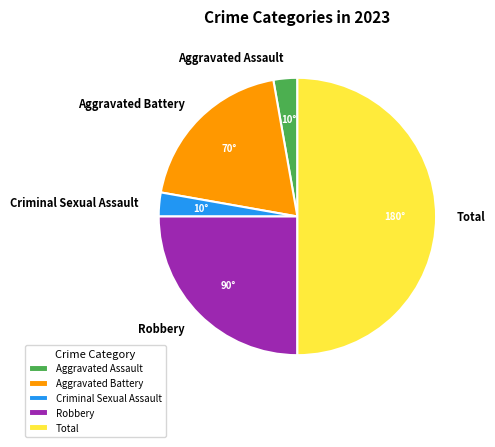

How many slices are in this pie chart?

5